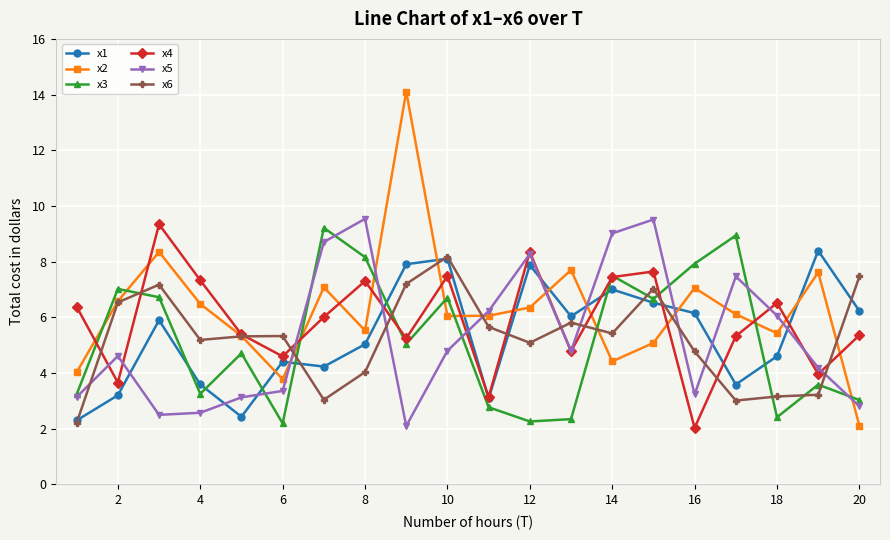

How many interior local valleys does the x2 series have?

5